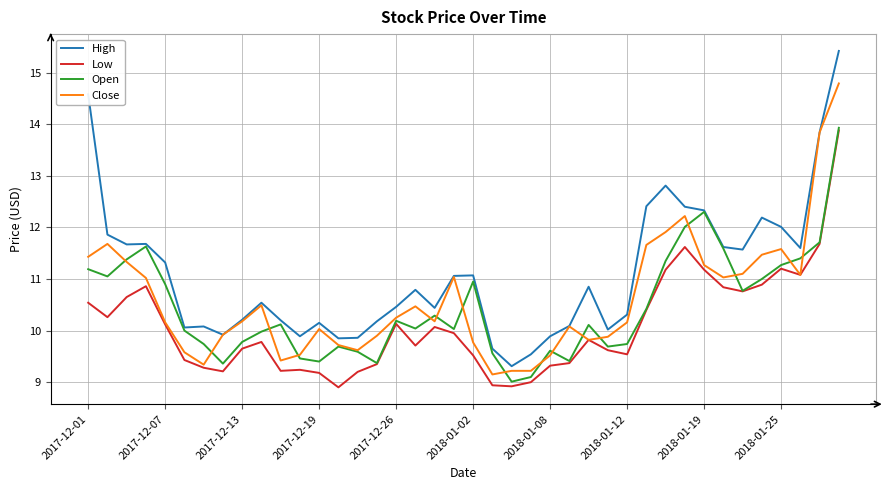

Which series has the widest spread of values?

High